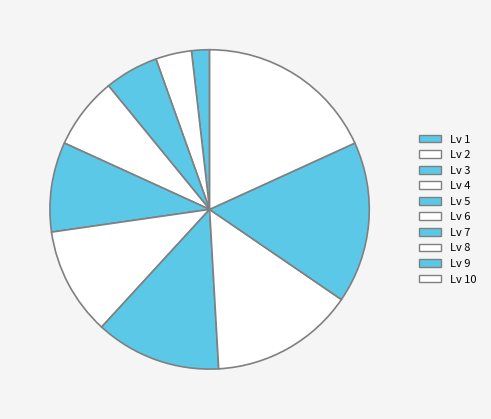

To the nearest percent, what is the combined percentage of Lv 2 and Lv 6?

15%